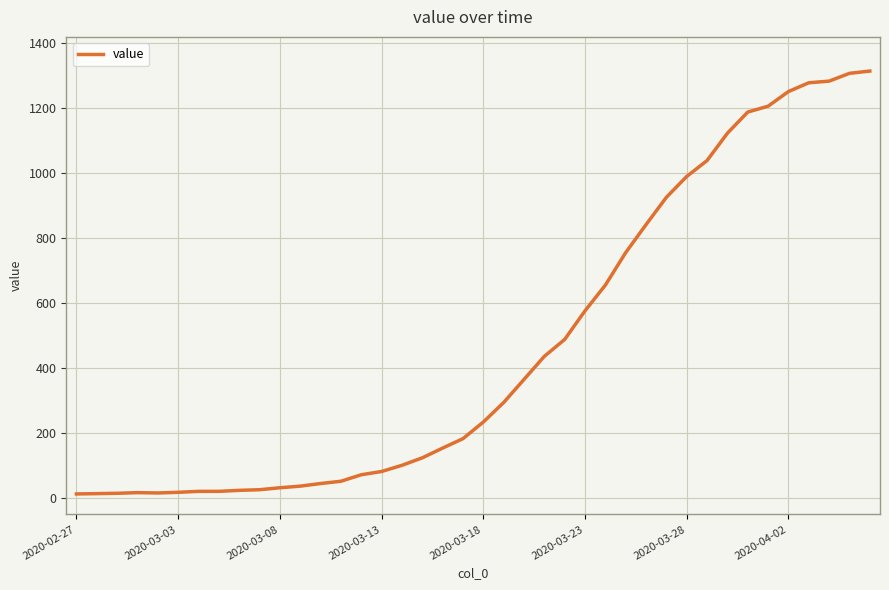

What is the maximum value shown in the chart?

1313